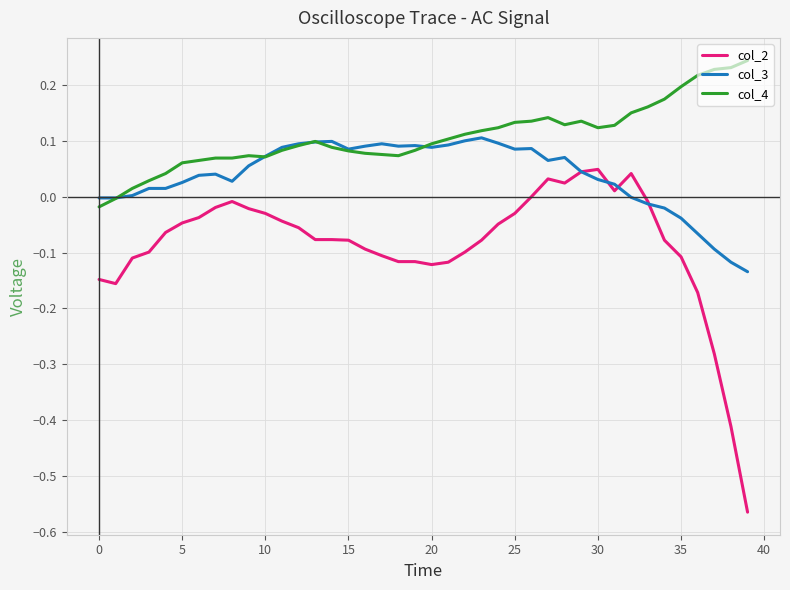

True or false: col_4 and col_2 cross at least once.

False